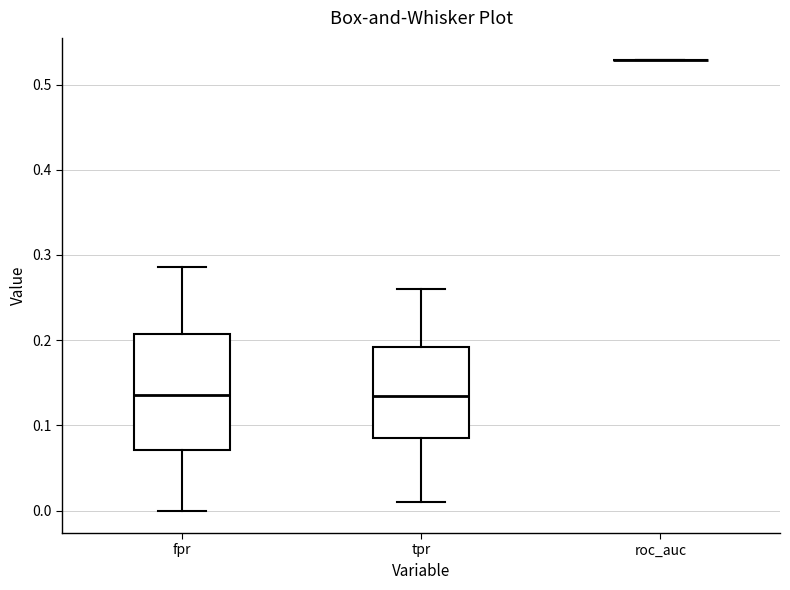

Reading left to right, transcribe this box plot: for each box, give where its median line is, the range the box spans, and where its two whiskers end, as read against the y-axis. The values are not printed on the chart, so give them approximately, as read against the axis.

fpr: median 0.14, box 0.07 to 0.21, whiskers 0.00 to 0.29
tpr: median 0.14, box 0.09 to 0.19, whiskers 0.01 to 0.26
roc_auc: box collapsed to a line at 0.53, whiskers 0.53 to 0.53